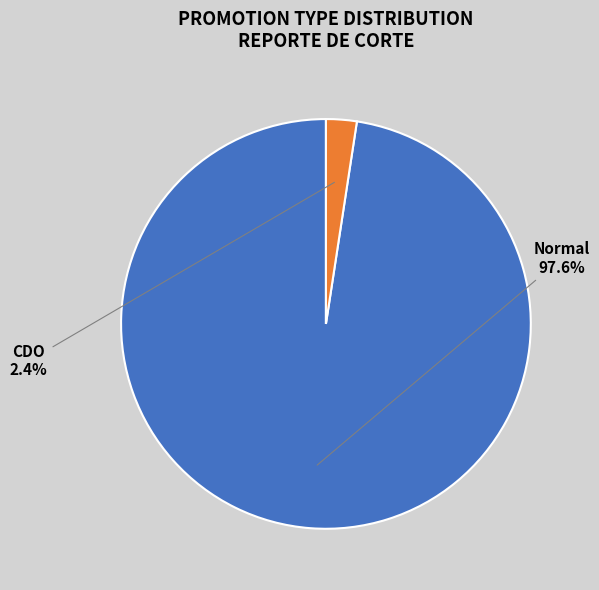

What is the smallest slice in the pie chart?

CDO